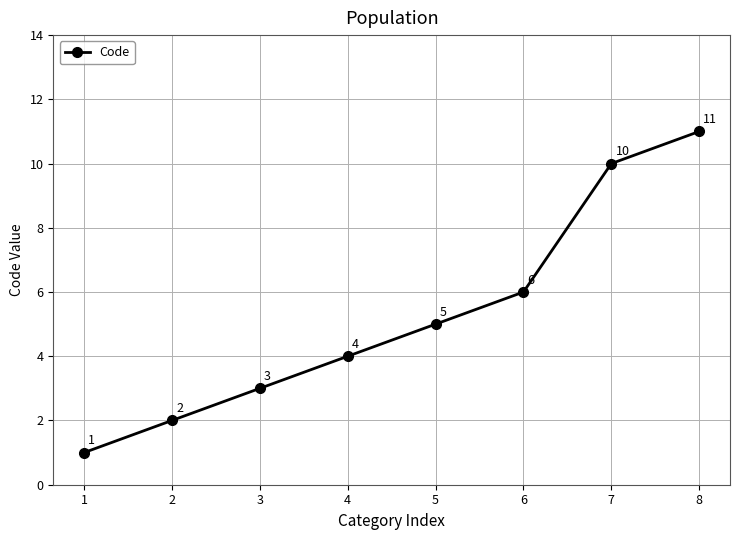

What is the difference between the values at 8 and 4?

7